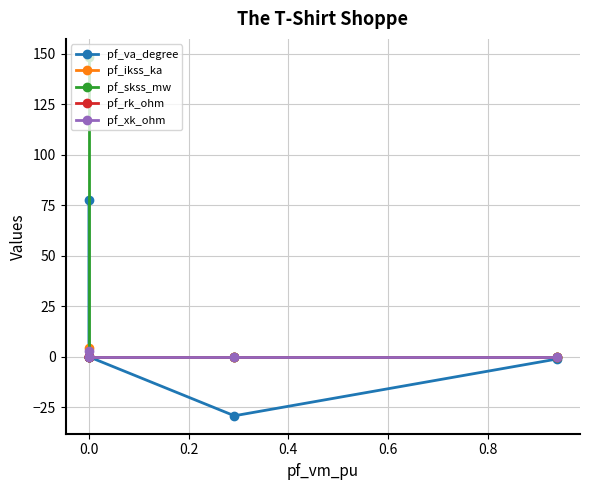

How many data points does each series have?

5